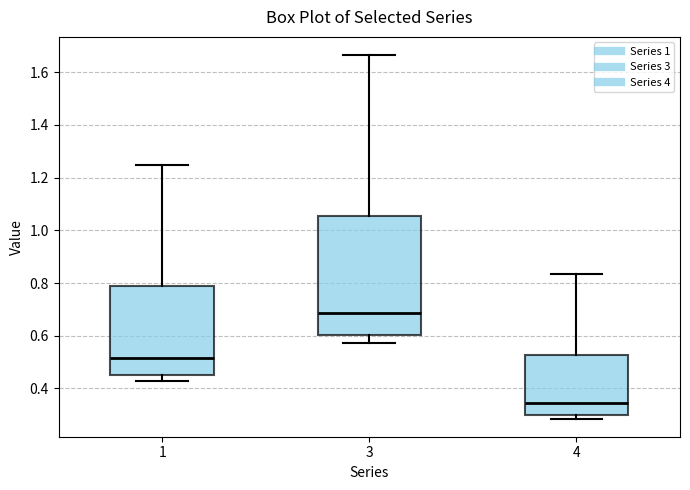

Reading left to right, transcribe this box plot: for each box, give where its median line is, the range the box spans, and where its two whiskers end, as read against the y-axis. The values are not printed on the chart, so give them approximately, as read against the axis.

1: median 0.52, box 0.46 to 0.78, whiskers 0.42 to 1.24
3: median 0.68, box 0.60 to 1.06, whiskers 0.58 to 1.66
4: median 0.34, box 0.30 to 0.52, whiskers 0.28 to 0.84